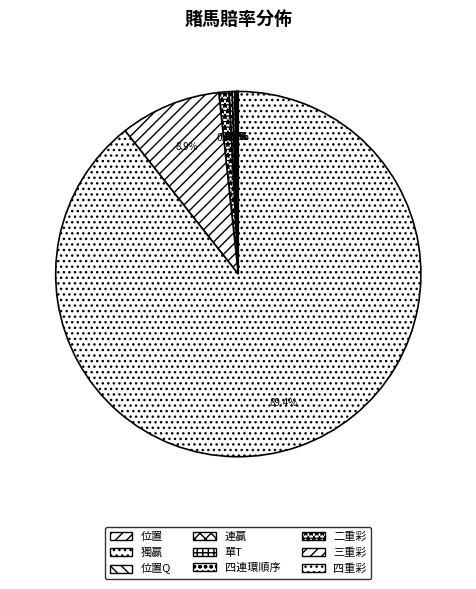

Is it true that 二重彩 is 1% of the pie?

True